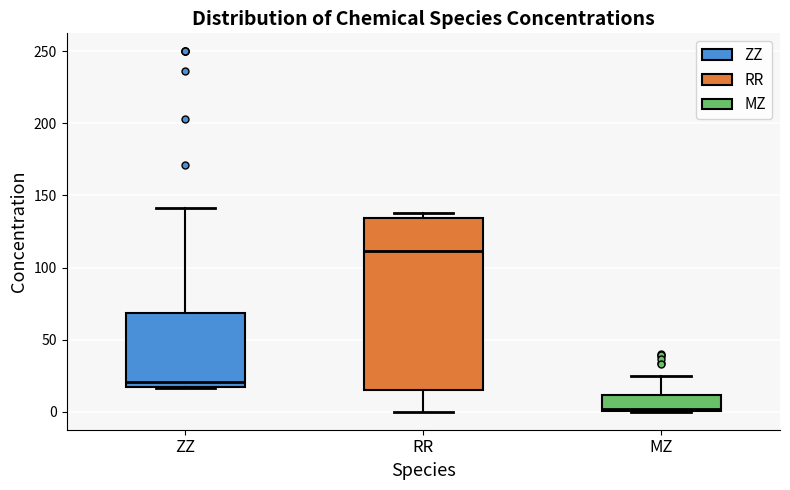

Comparing the boxes themselves (not the whiskers), which one is the tallest?

RR